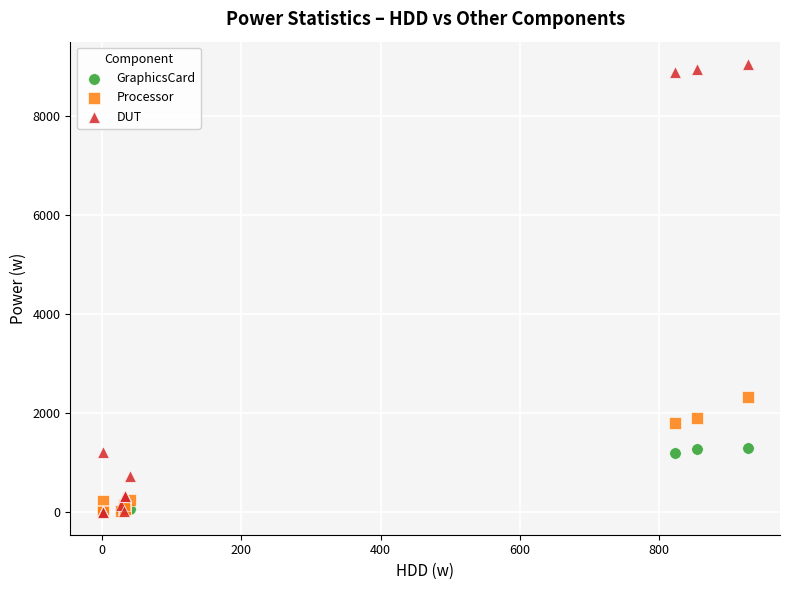

What are all the series names shown in the legend?

GraphicsCard, Processor, DUT